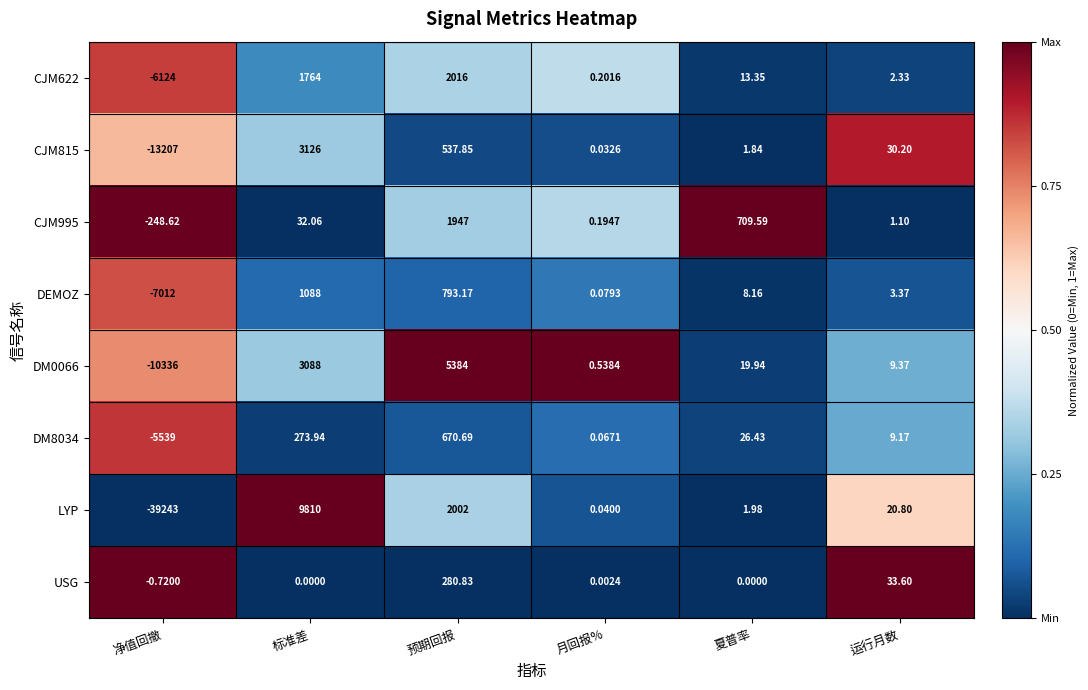

At how many categories does at least one series exceed 0?

5